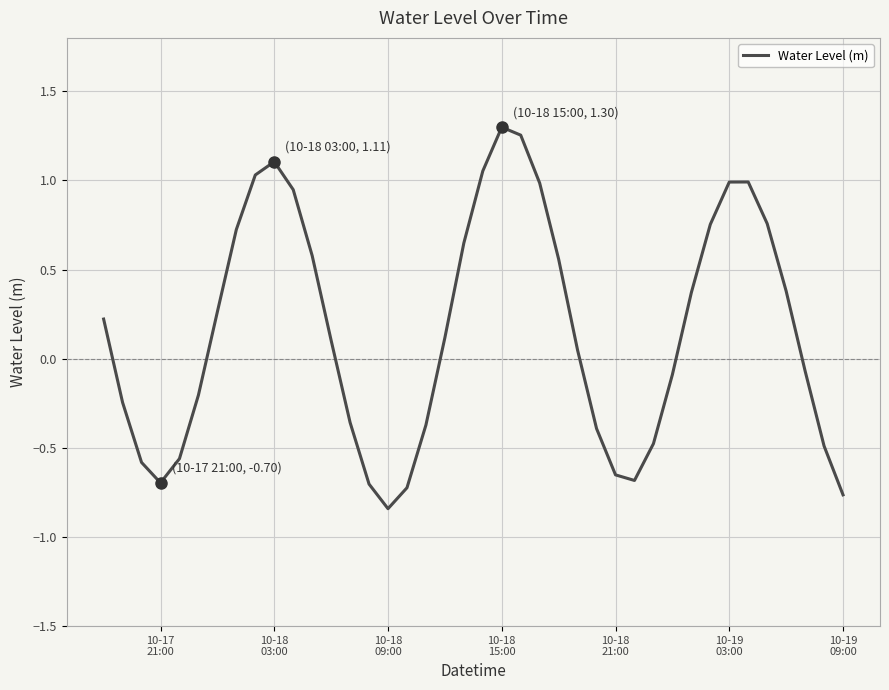

What is the difference between the maximum and minimum values?

2.1